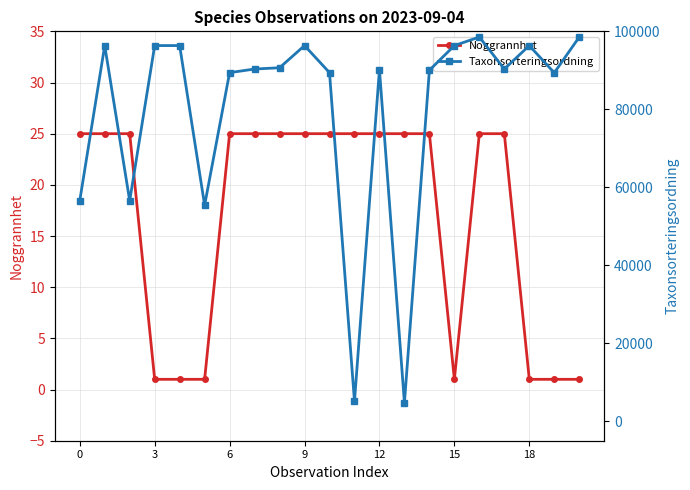

Rank the series by their average value, from lowest to highest.

Noggrannhet, Taxonsorteringsordning